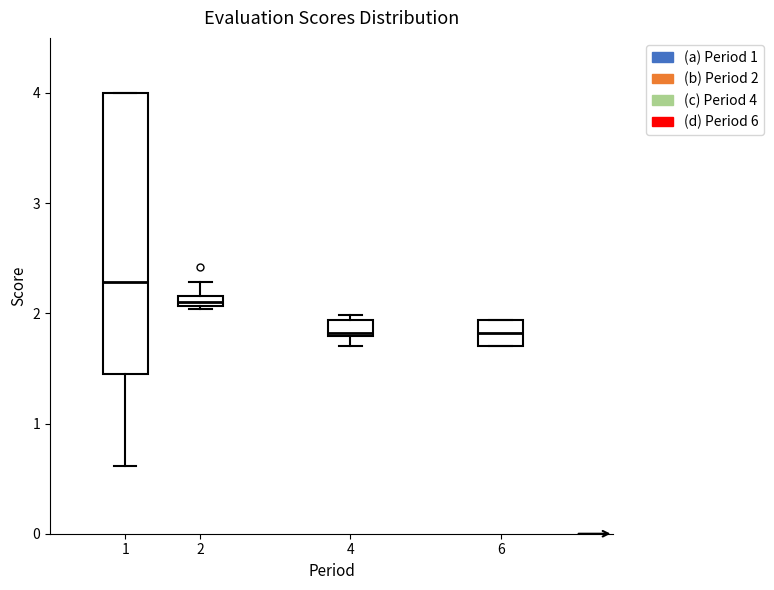

Where does the median line of the box at x = 1 sit on the y-axis? The values are not printed on the chart, so give them approximately, as read against the axis.

2.3